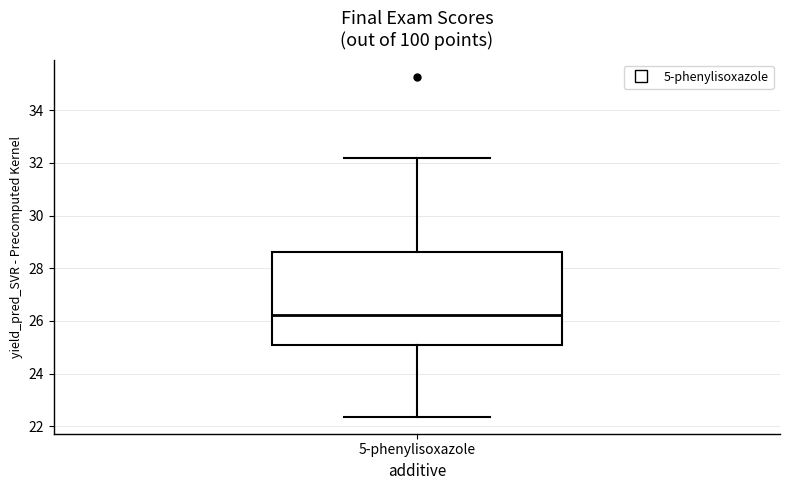

Where does the upper whisker of the box for 5-phenylisoxazole end on the y-axis? The values are not printed on the chart, so give them approximately, as read against the axis.

32.2